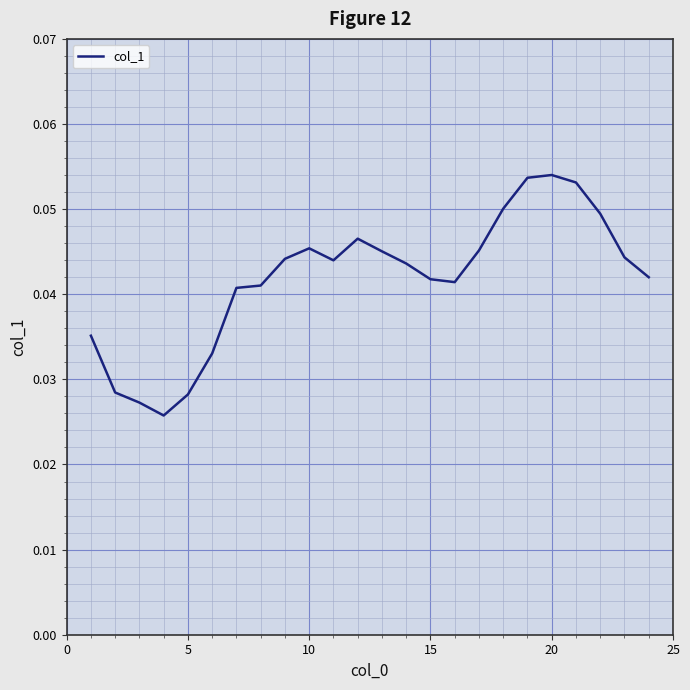

Reading right to left, extract all data points from this chart.

0.0	0.0	0.0	0.1	0.1	0.1	0.1	0.0	0.0	0.0	0.0	0.0	0.0	0.0	0.0	0.0	0.0	0.0	0.0	0.0	0.0	0.0	0.0	0.0